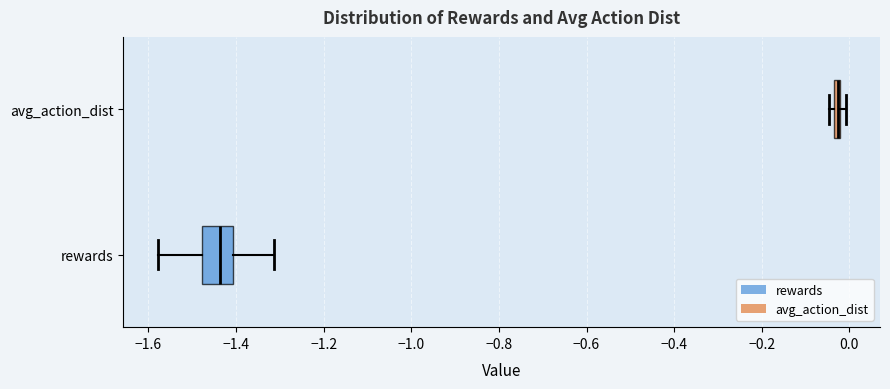

Which box is the widest, from its left edge to its right edge?

rewards